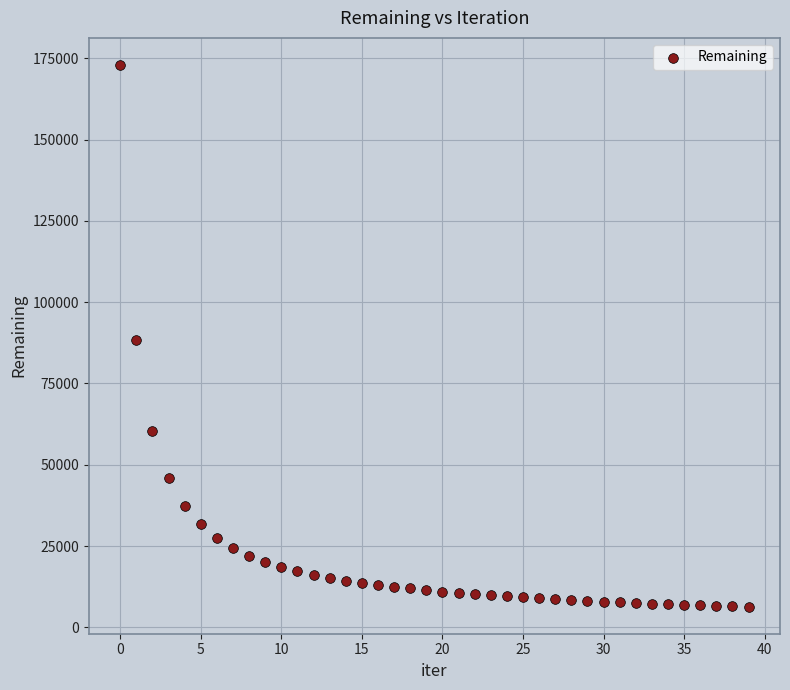

What is the range of Y values (max minus min)?

166550